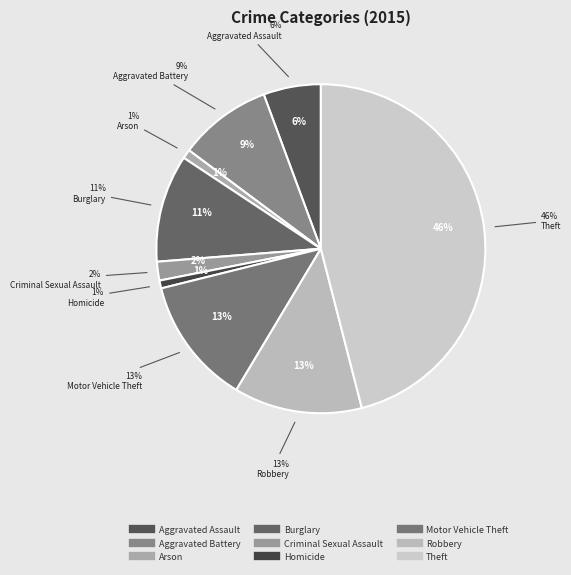

What percentage do Aggravated Battery and Robbery together represent?

21.7%